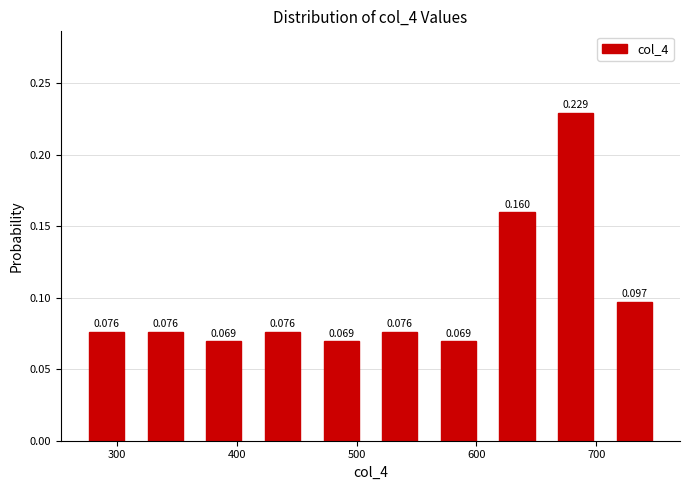

Reading left to right, list every bar in this chart as the range it spans on the x-axis followed by its height. The bar edges are not printed on the chart, so give them approximately, as read against the axis.

270 to 320: 0.076
320 to 360: 0.076
360 to 410: 0.069
410 to 460: 0.076
460 to 510: 0.069
510 to 560: 0.076
560 to 610: 0.069
610 to 660: 0.160
660 to 710: 0.229
710 to 760: 0.097